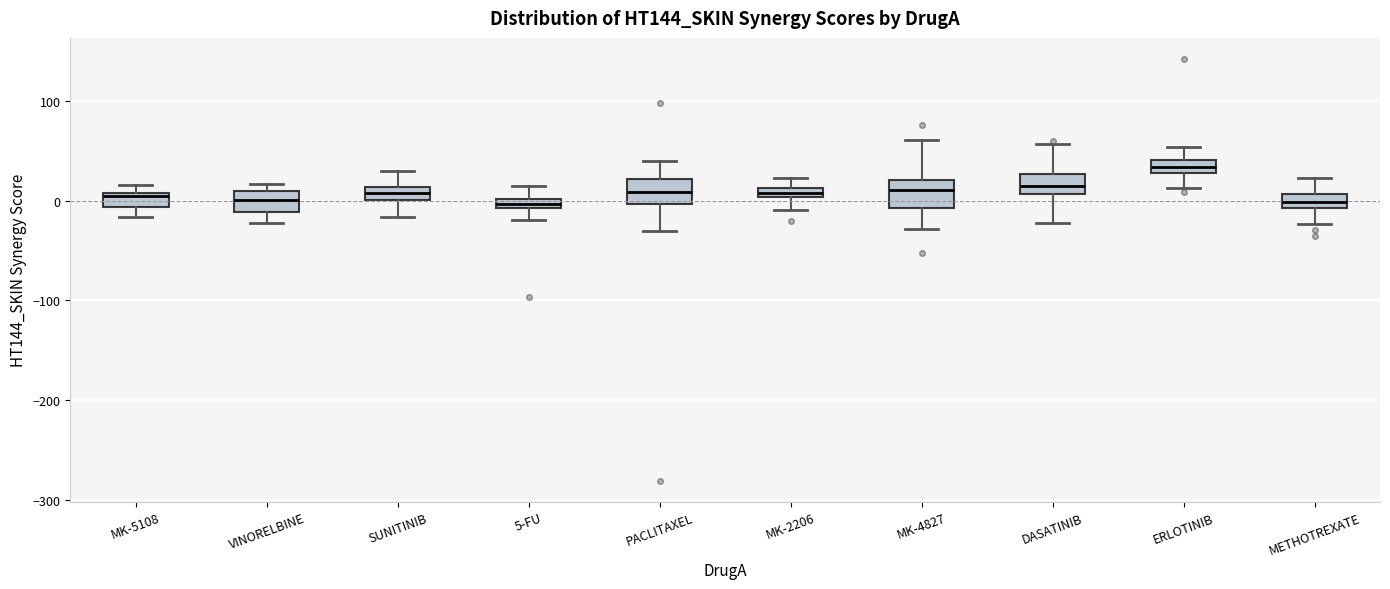

Where does the median line of the box for MK-4827 sit on the y-axis? The values are not printed on the chart, so give them approximately, as read against the axis.

10